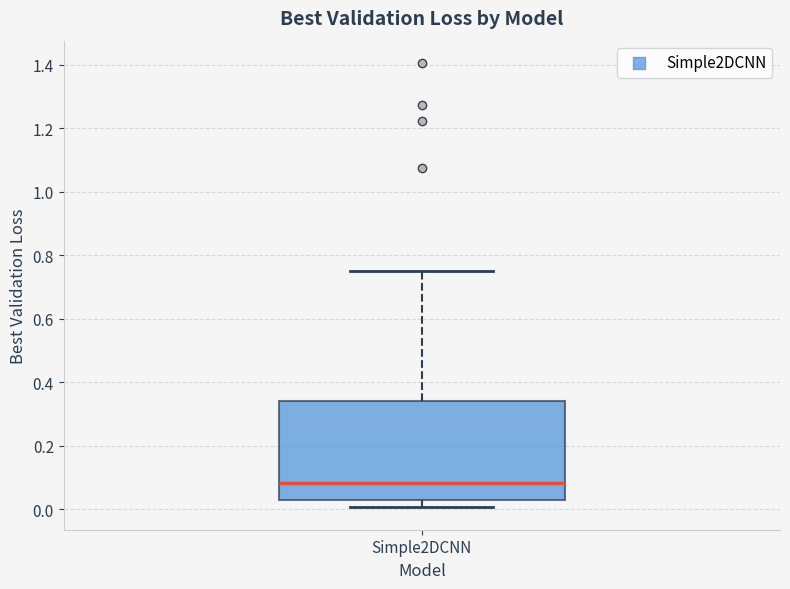

Read this box plot against the y-axis: the position of the median line, the range covered by the box, and the ends of both whiskers. The values are not printed on the chart, so give them approximately, as read against the axis.

median 0.08, box 0.04 to 0.34, whiskers 0.00 to 0.74